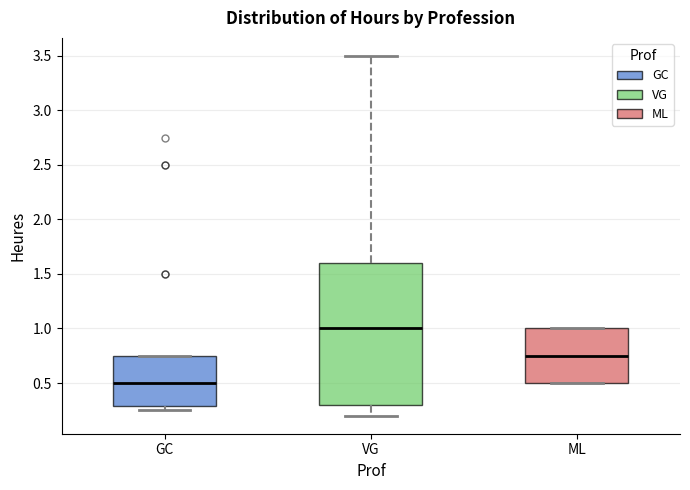

Where is the lower edge of the box for GC on the y-axis? The values are not printed on the chart, so give them approximately, as read against the axis.

0.30